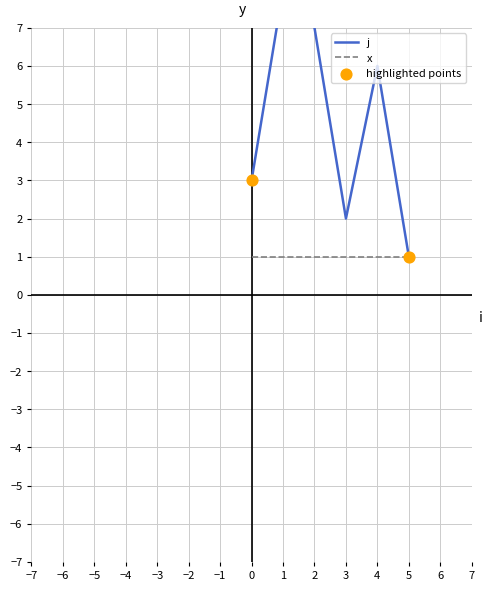

Which series contains the highest Y value?

j